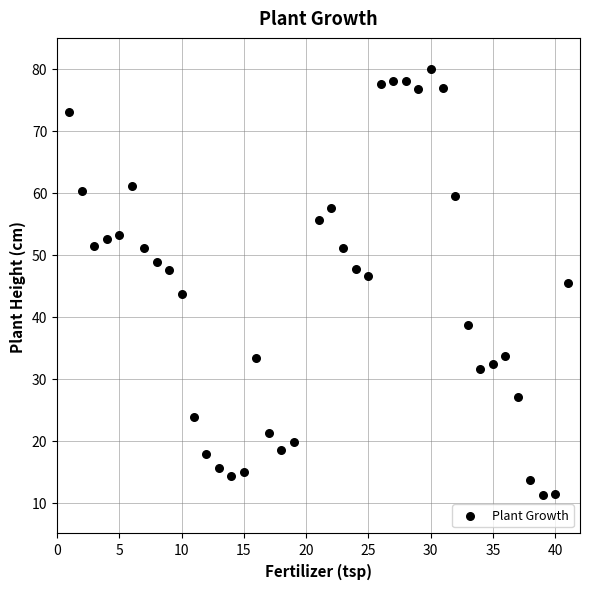

What is the range of Y values (max minus min)?

68.8